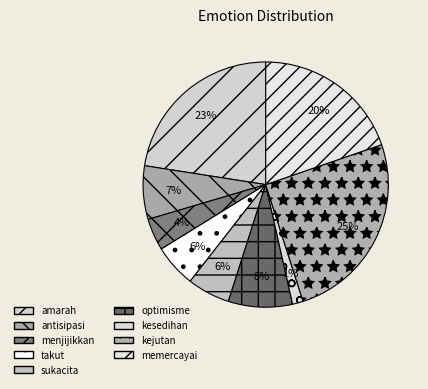

Count the number of slices in the pie.

9